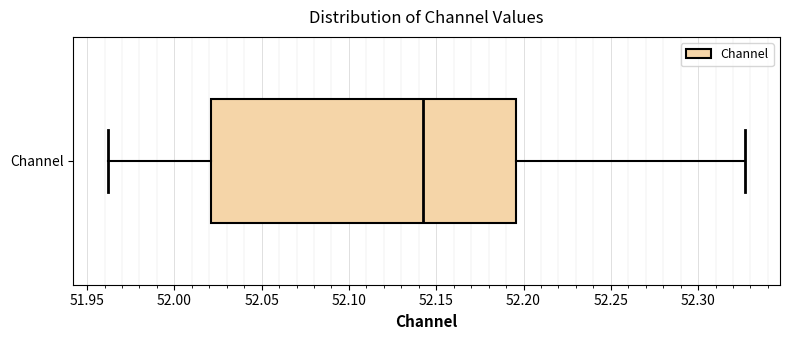

Transcribe this box plot: give where the median line is, the range the box spans, and where the two whiskers end, as read against the x-axis. The values are not printed on the chart, so give them approximately, as read against the axis.

median 52.145, box 52.020 to 52.195, whiskers 51.960 to 52.325